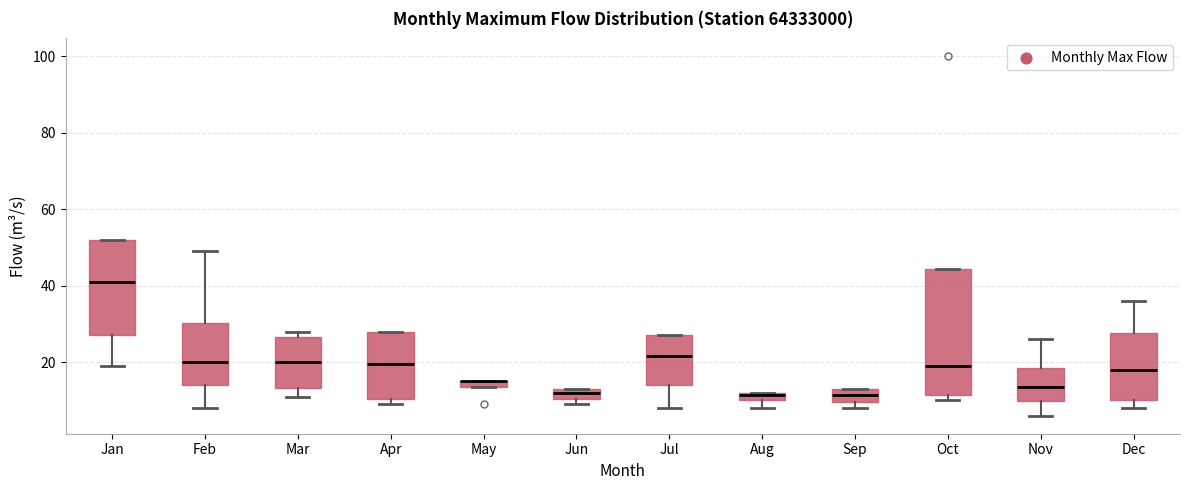

Where is the upper edge of the box for Nov on the y-axis? The values are not printed on the chart, so give them approximately, as read against the axis.

18